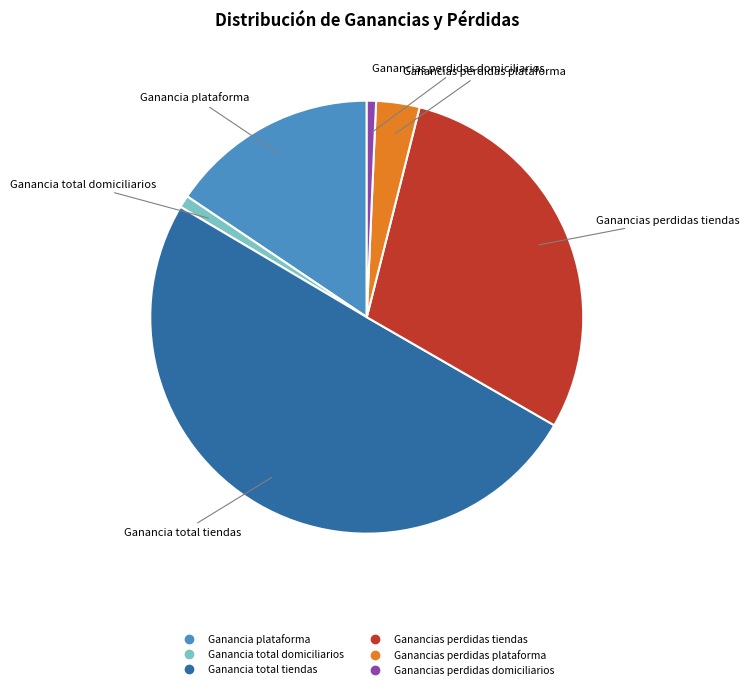

The Ganancias perdidas domiciliarios slice represents 11% of the pie. True or false?

False